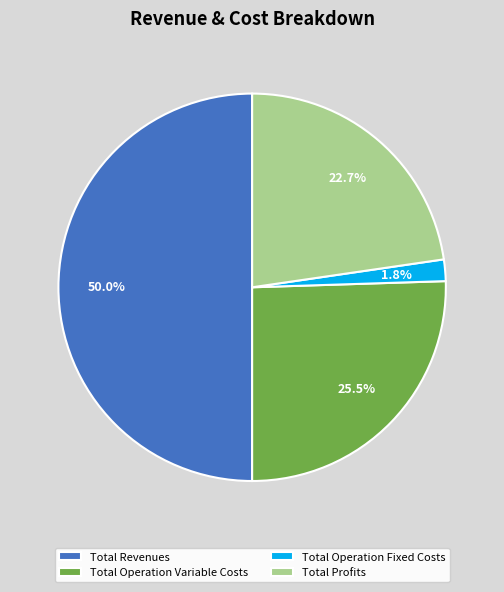

How many segments does this pie chart have?

4